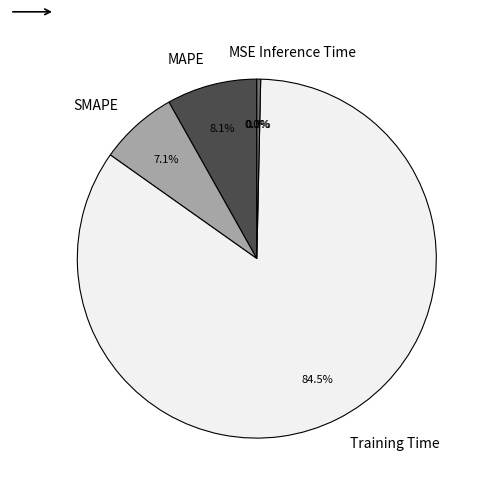

Is the sum of SMAPE and Inference Time greater than half?

No